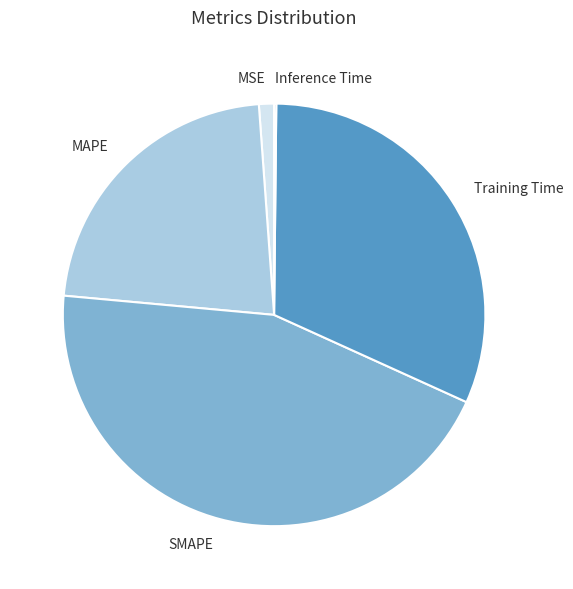

The MSE slice represents 1% of the pie. True or false?

True